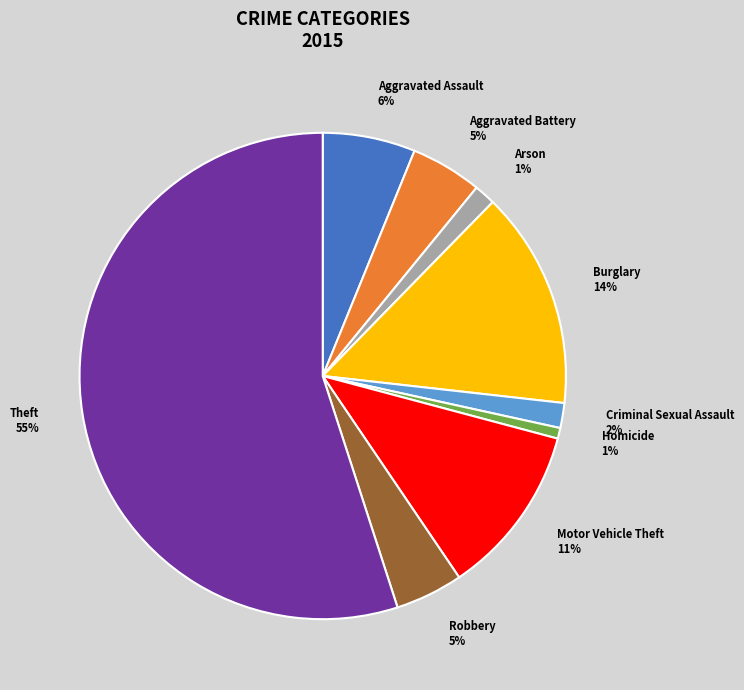

How many segments does this pie chart have?

9